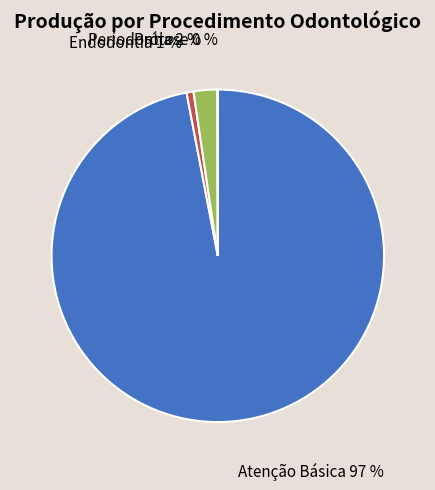

Which slice is the largest?

Atenção Básica